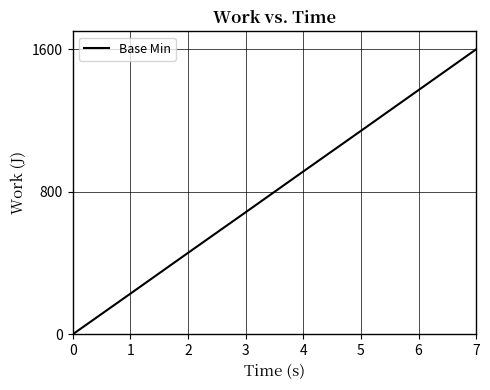

True or false: the data shows 228 at 1.

True